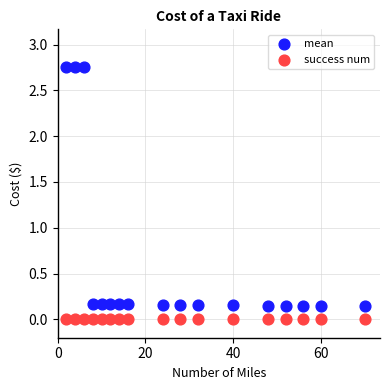

What are all the series names shown in the legend?

mean, success num